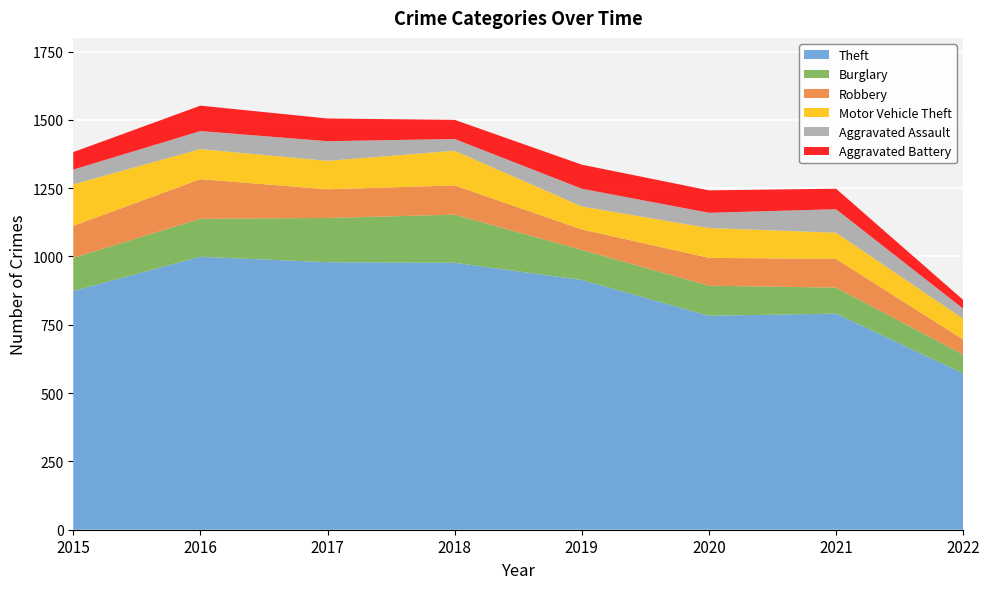

Reading right to left, extract all data points from this chart.

Theft: 572	791	783	914	977	979	999	874
Burglary: 69	95	110	110	176	162	139	121
Robbery: 55	105	102	75	107	105	145	117
Motor Vehicle Theft: 76	96	109	84	127	104	110	152
Aggravated Assault: 37	86	56	65	43	72	66	54
Aggravated Battery: 32	75	82	88	70	83	93	64